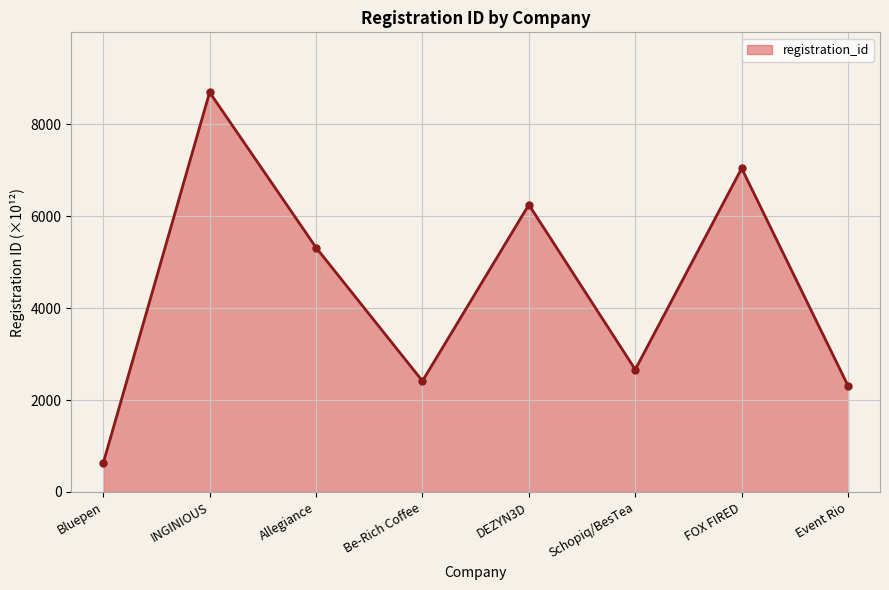

The value at Event Rio is 2307.8. True or false?

True